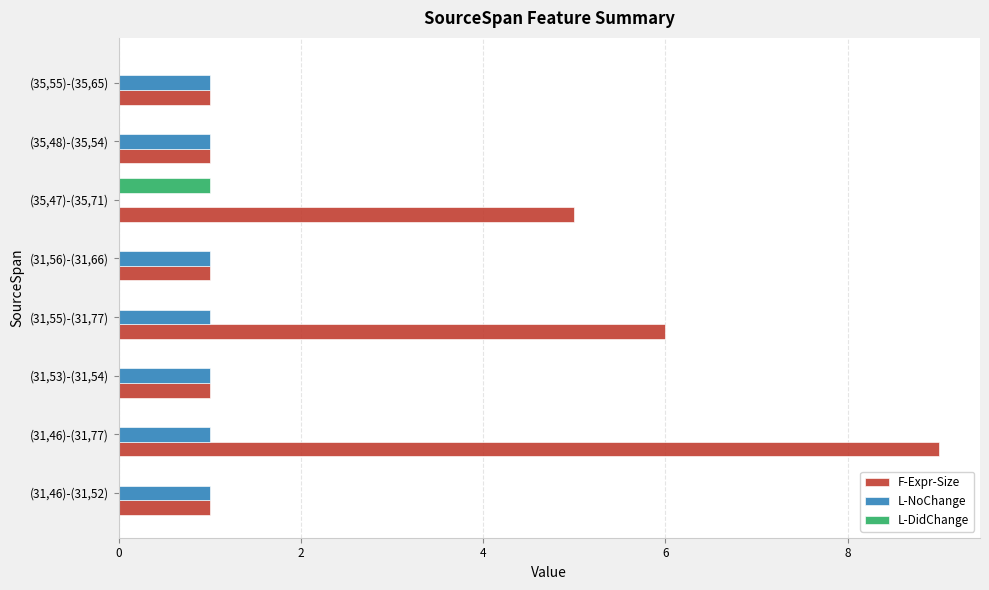

What is the sum of the F-Expr-Size values at (31,46)-(31,77) and (35,47)-(35,71)?

14